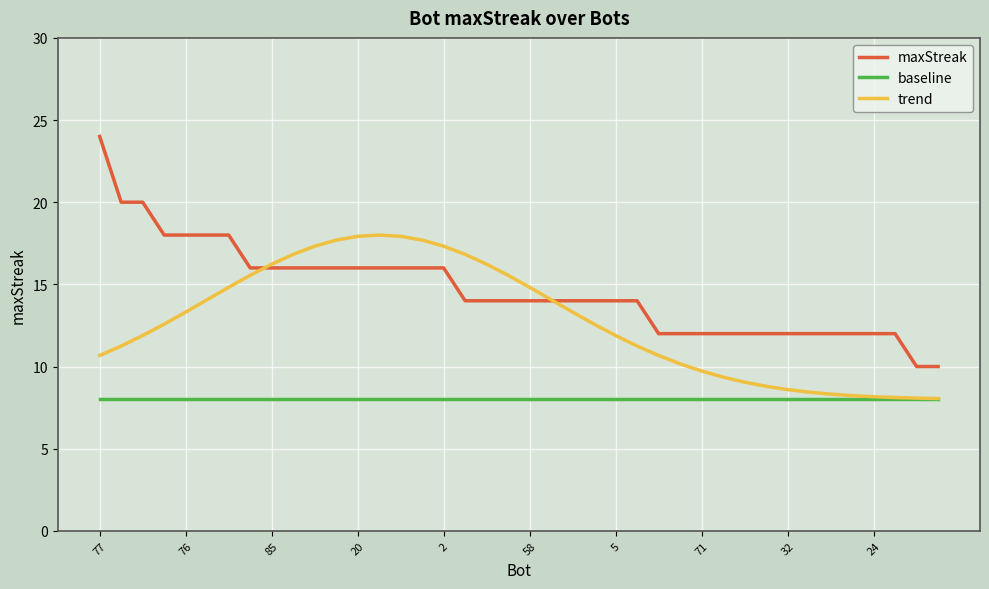

Which series has the largest total across all categories?

maxStreak